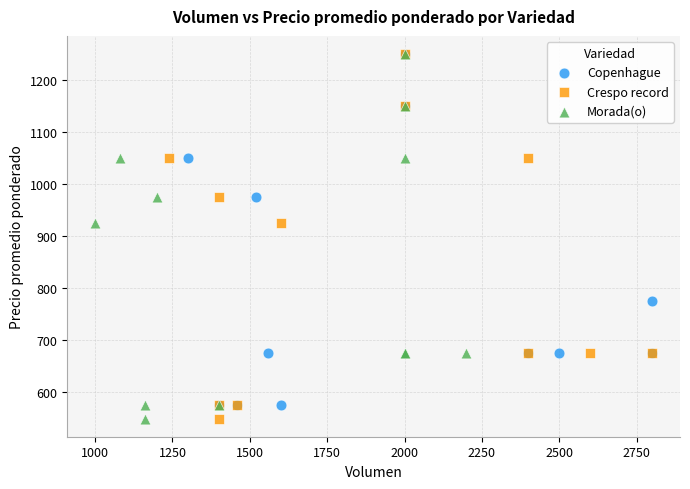

What are all the series names shown in the legend?

Copenhague, Crespo record, Morada(o)